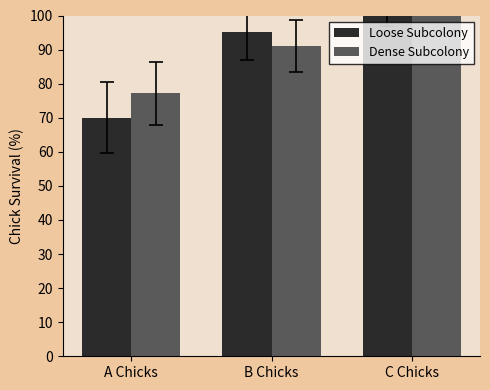

Is the value of Dense Subcolony at C Chicks greater than the value of Loose Subcolony at C Chicks?

Yes